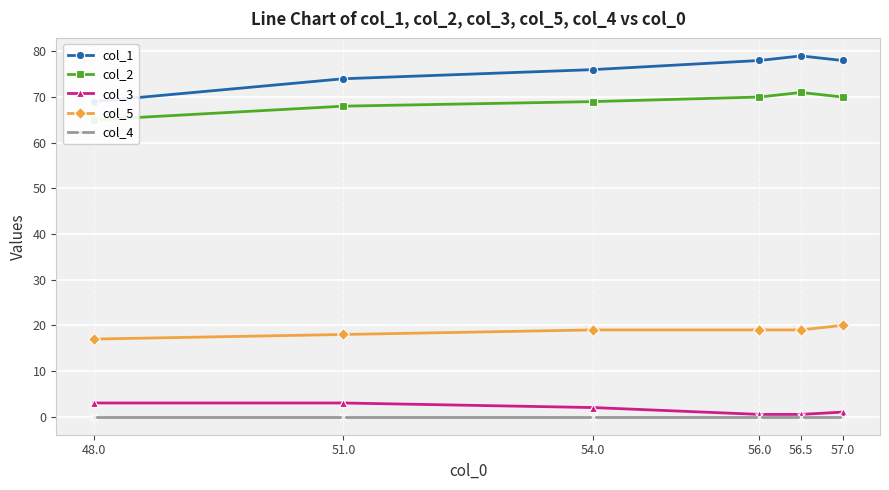

Reading left to right, list all the values displayed in this chart.

col_1: 48.0=69.0	51.0=74.0	54.0=76.0	56.0=78.0	56.5=79.0	57.0=78.0
col_2: 48.0=65.0	51.0=68.0	54.0=69.0	56.0=70.0	56.5=71.0	57.0=70.0
col_3: 48.0=3.0	51.0=3.0	54.0=2.0	56.0=0.5	56.5=0.5	57.0=1.0
col_5: 48.0=17.0	51.0=18.0	54.0=19.0	56.0=19.0	56.5=19.0	57.0=20.0
col_4: 48.0=0.0	51.0=0.0	54.0=0.0	56.0=0.0	56.5=0.0	57.0=0.0